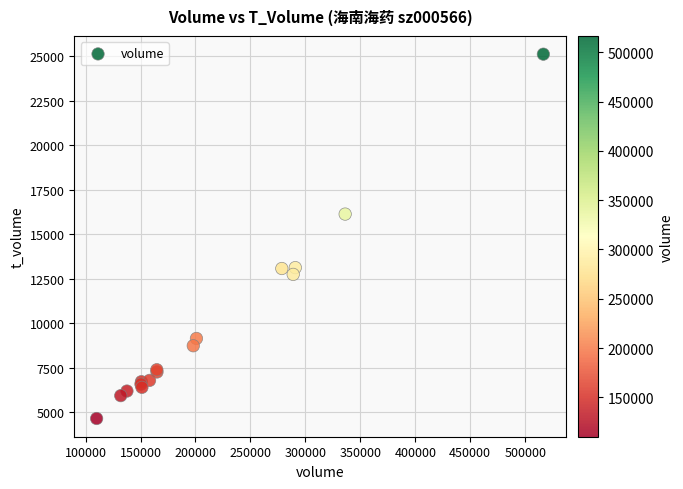

What Y value in the scatter plot is closest to 14878?

16127